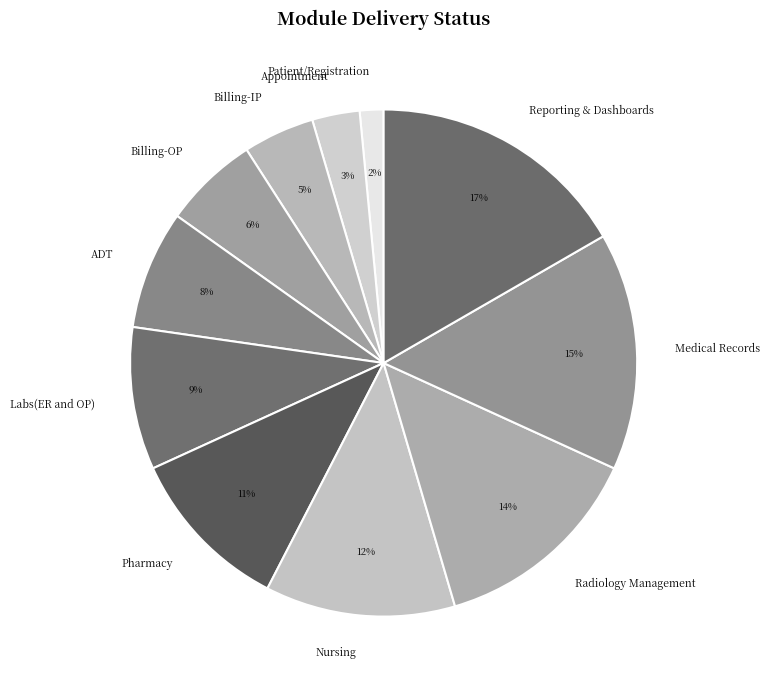

The Reporting & Dashboards slice represents 9% of the pie. True or false?

False